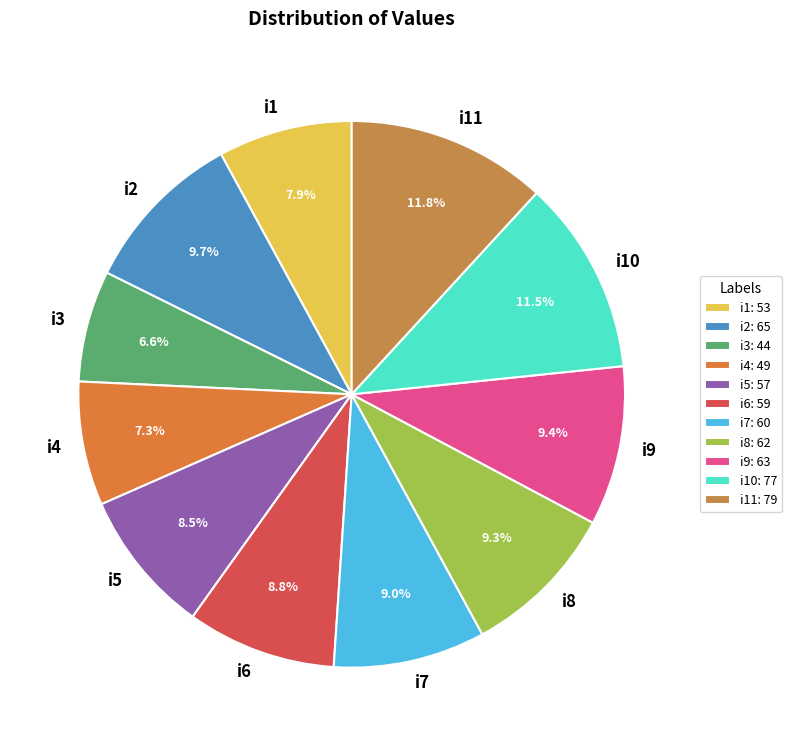

How much of the chart is everything except i10?

88.5%